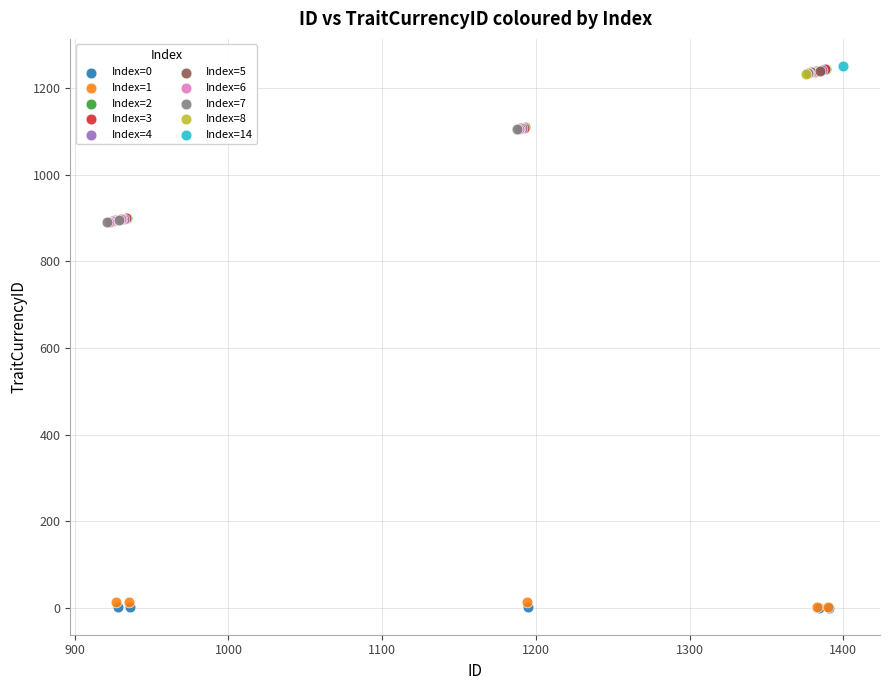

What are all the series names shown in the legend?

Index=0, Index=1, Index=2, Index=3, Index=4, Index=5, Index=6, Index=7, Index=8, Index=14